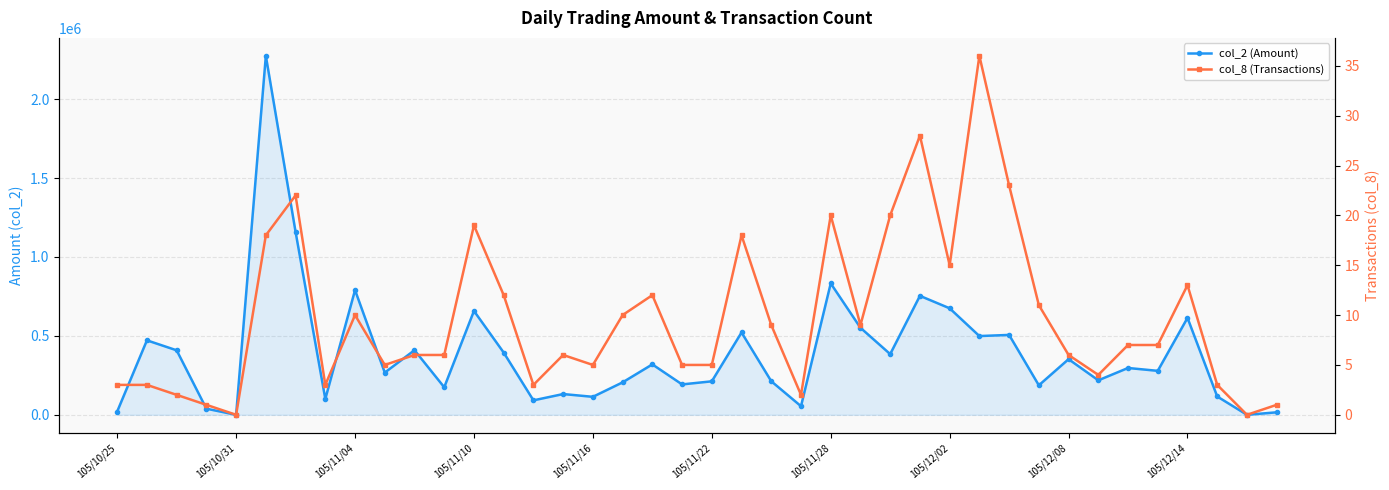

True or false: col_2 (Amount) and col_8 (Transactions) cross at least once.

False